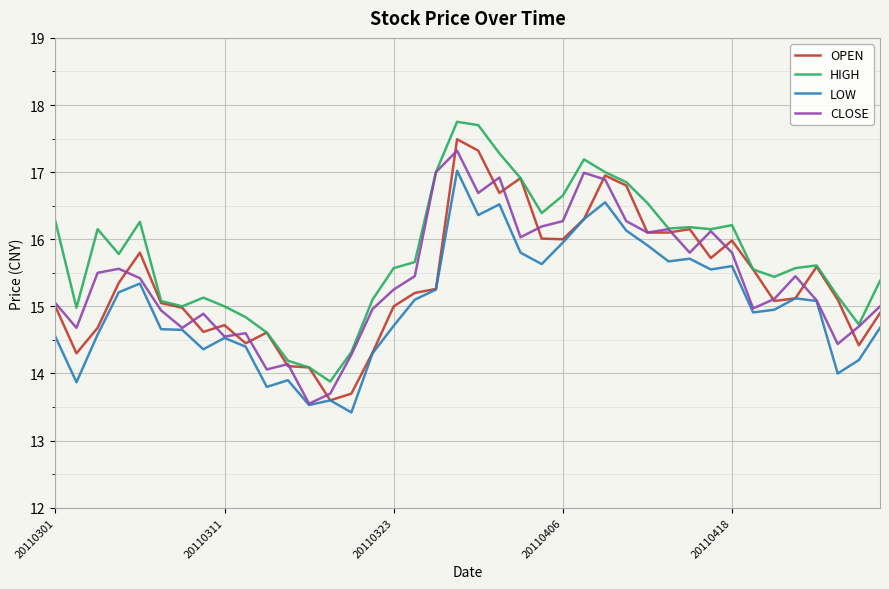

True or false: LOW and HIGH intersect in this chart.

False